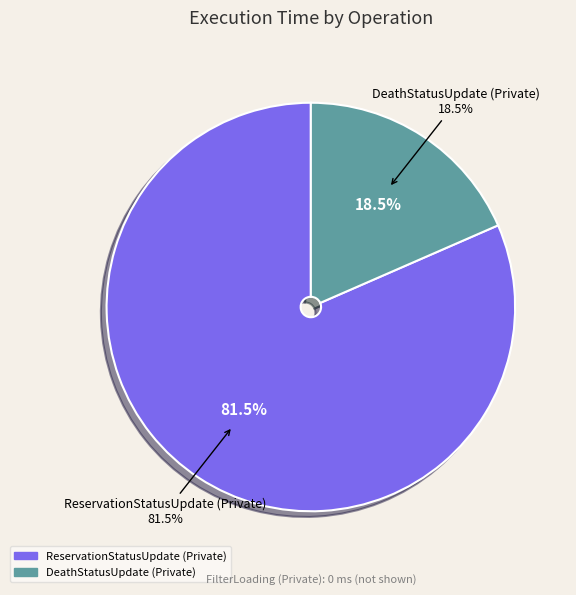

Between ReservationStatusUpdate (Private) and FilterLoading (Private), which is larger?

ReservationStatusUpdate (Private)